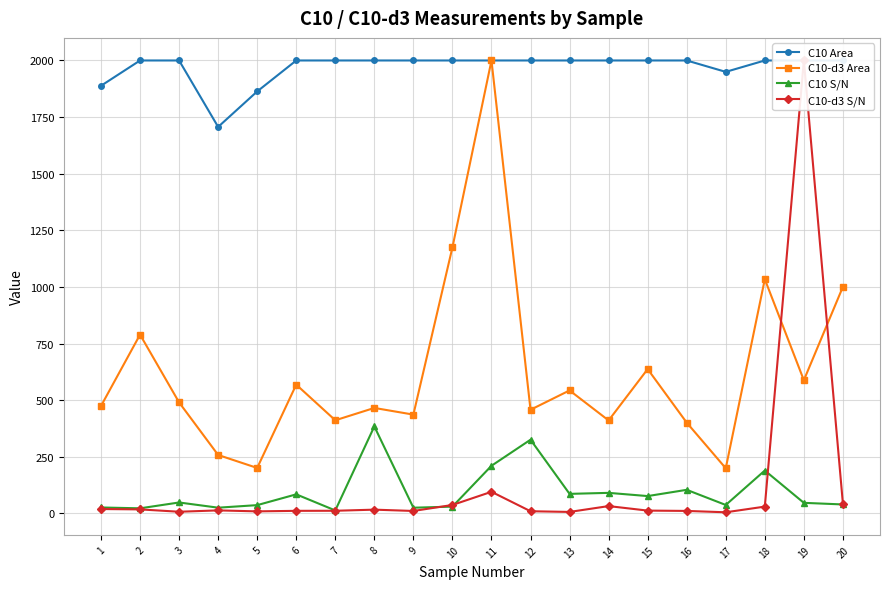

What are all the series names shown in the legend?

C10 Area, C10-d3 Area, C10 S/N, C10-d3 S/N